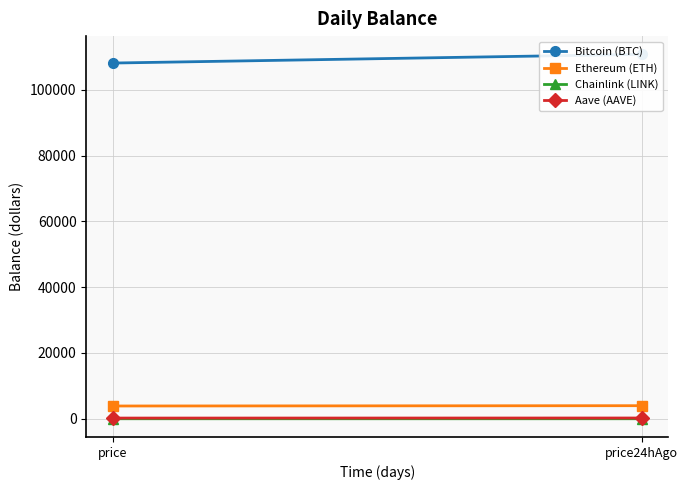

Rank the categories by Bitcoin (BTC) value from lowest to highest.

price, price24hAgo